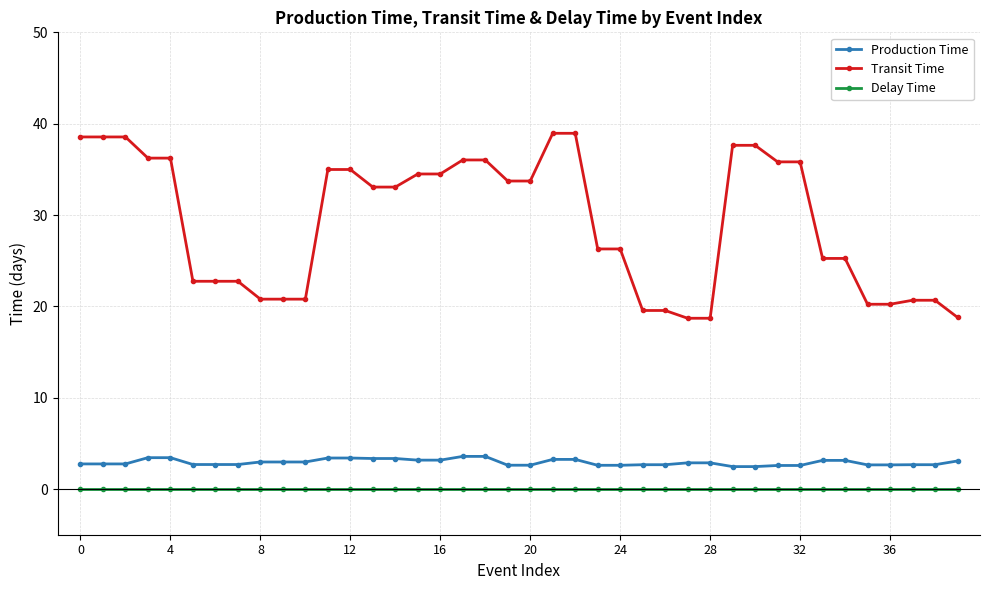

List the series in order of their peak value, highest first.

Transit Time, Production Time, Delay Time